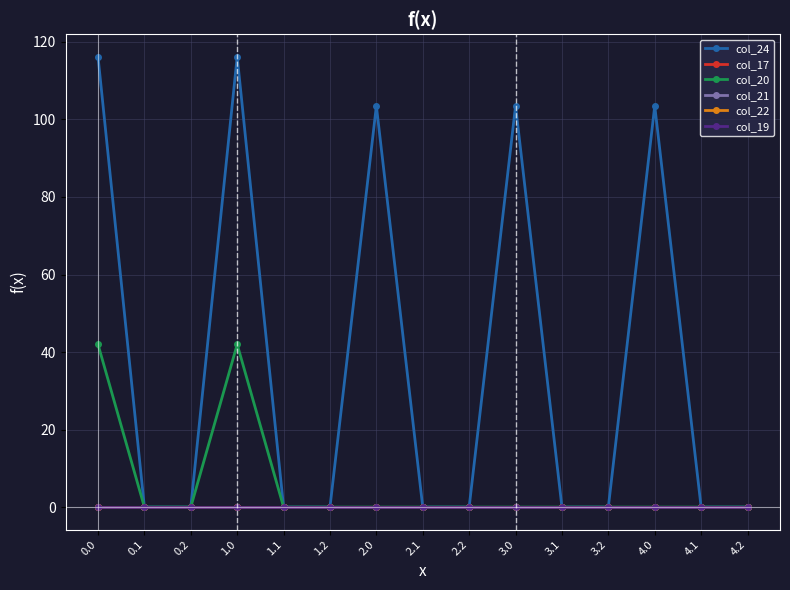

What position from the left is 4.2?

15